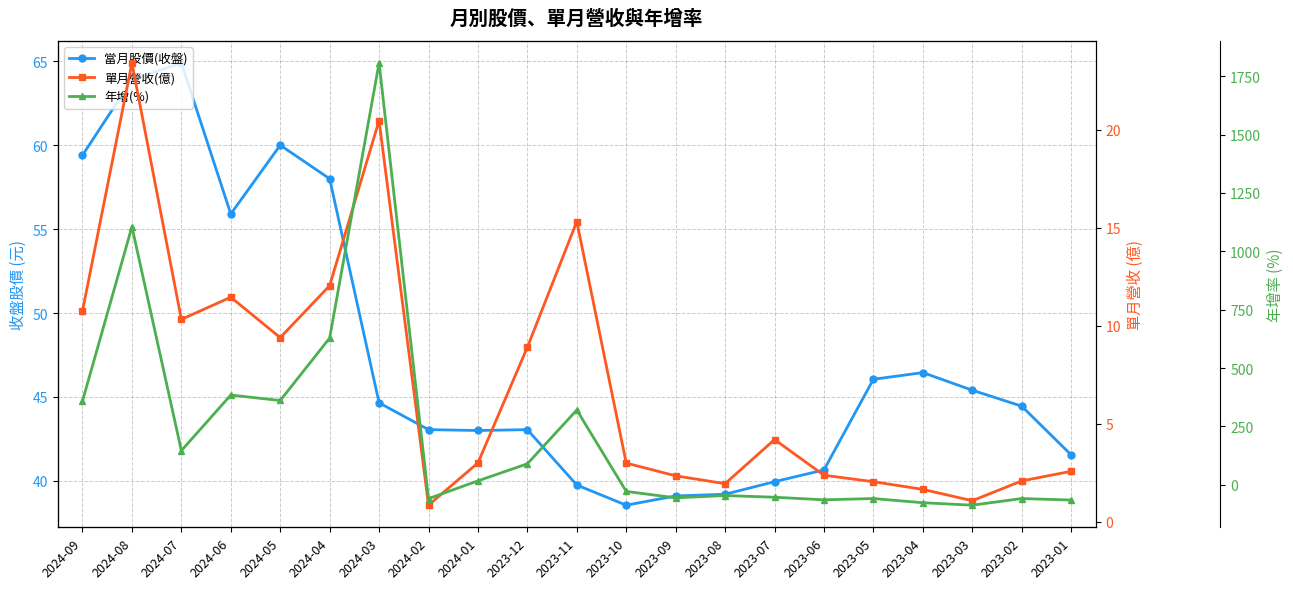

The value of 當月股價(收盤) at 2024-08 is 16.1. True or false?

False